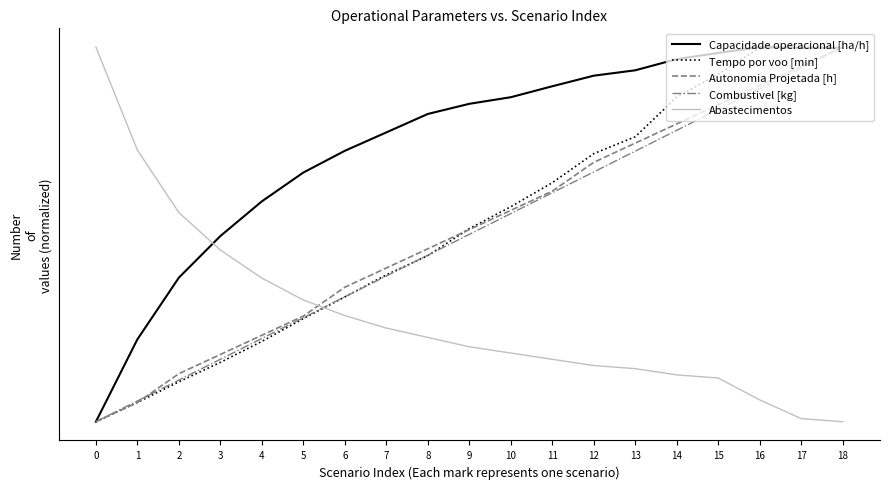

After their last crossing, which series has the higher values: Abastecimentos or Tempo por voo [min]?

Tempo por voo [min]